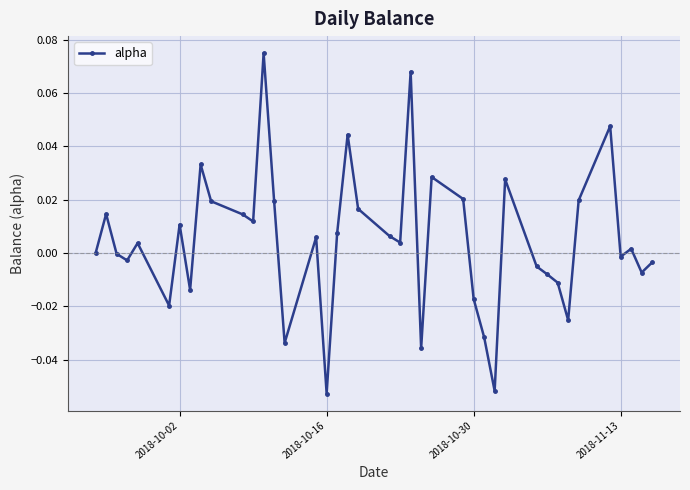

True or false: there are more than 0 points higher than both neighbors.

True